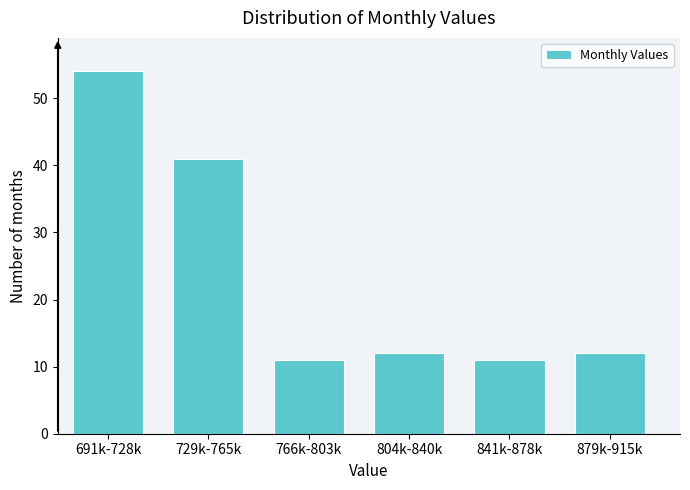

Reading left to right, extract all data points from this chart.

54	41	11	12	11	12